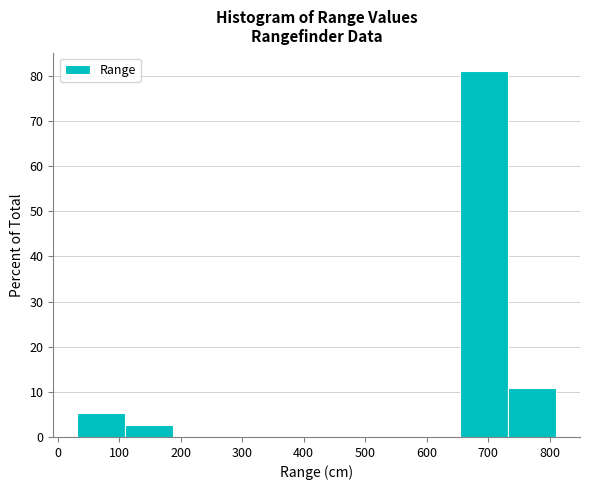

What is the height of the bar covering 650 to 730 on the x-axis? Neither the bar edges nor the heights are printed on the chart, so give them approximately, as read against the axes.

81